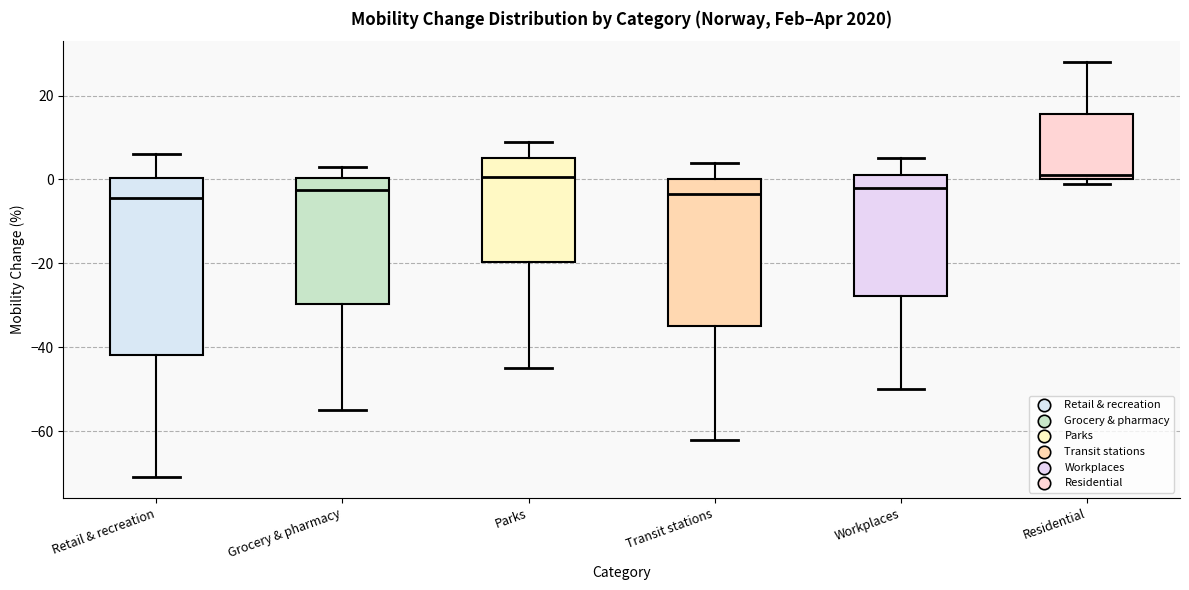

Comparing the boxes themselves (not the whiskers), which one is the tallest?

Retail & recreation